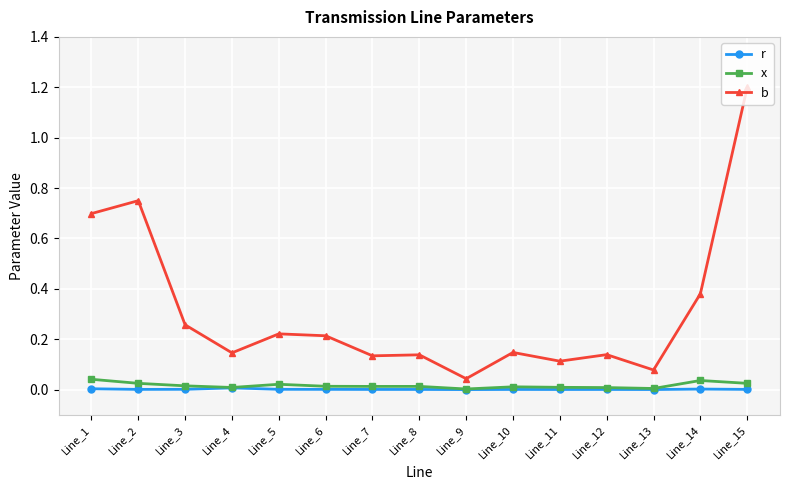

Is it true that r equals 0.0 at Line_2?

True